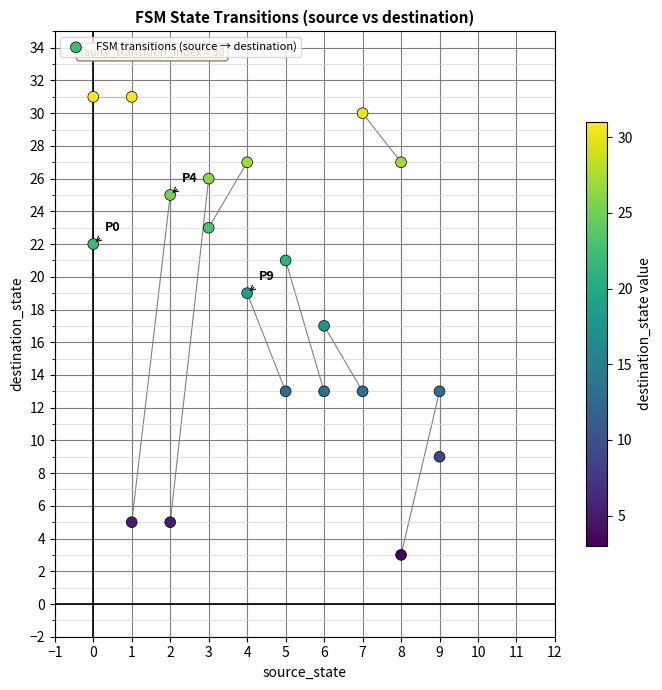

What is the range of X values (max minus min)?

9